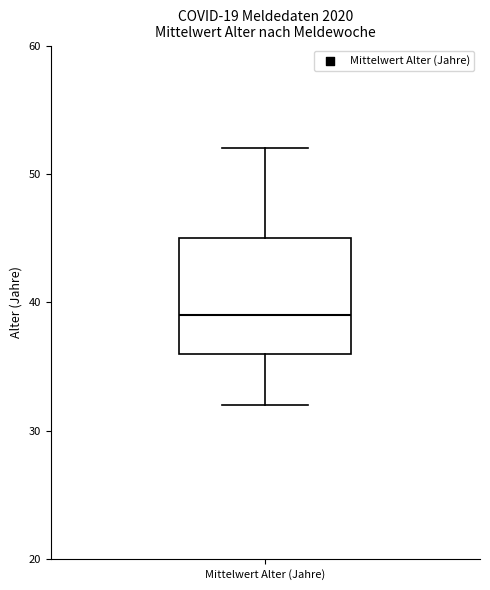

Where is the lower edge of the box for Mittelwert Alter (Jahre) on the y-axis? The values are not printed on the chart, so give them approximately, as read against the axis.

36